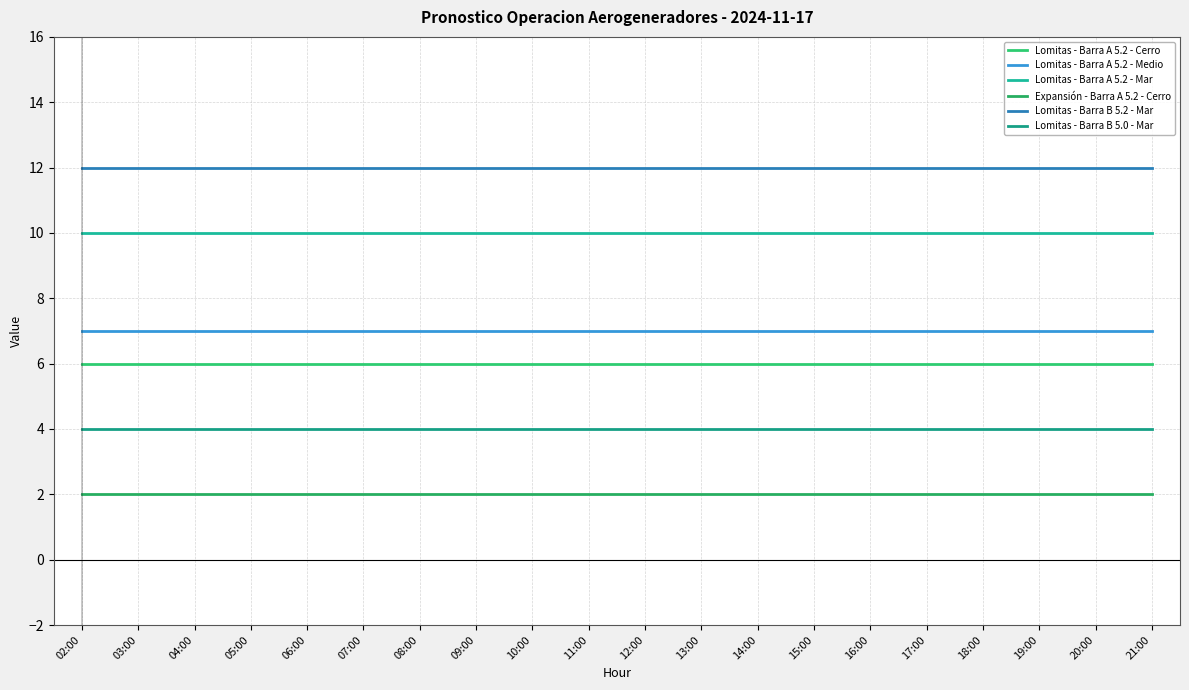

What is the spread (max minus min) of values at 14:00?

10